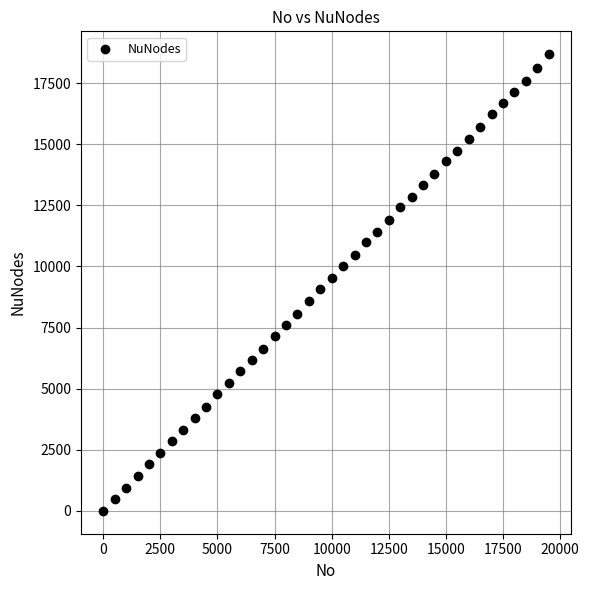

What is the range of Y values (max minus min)?

18680